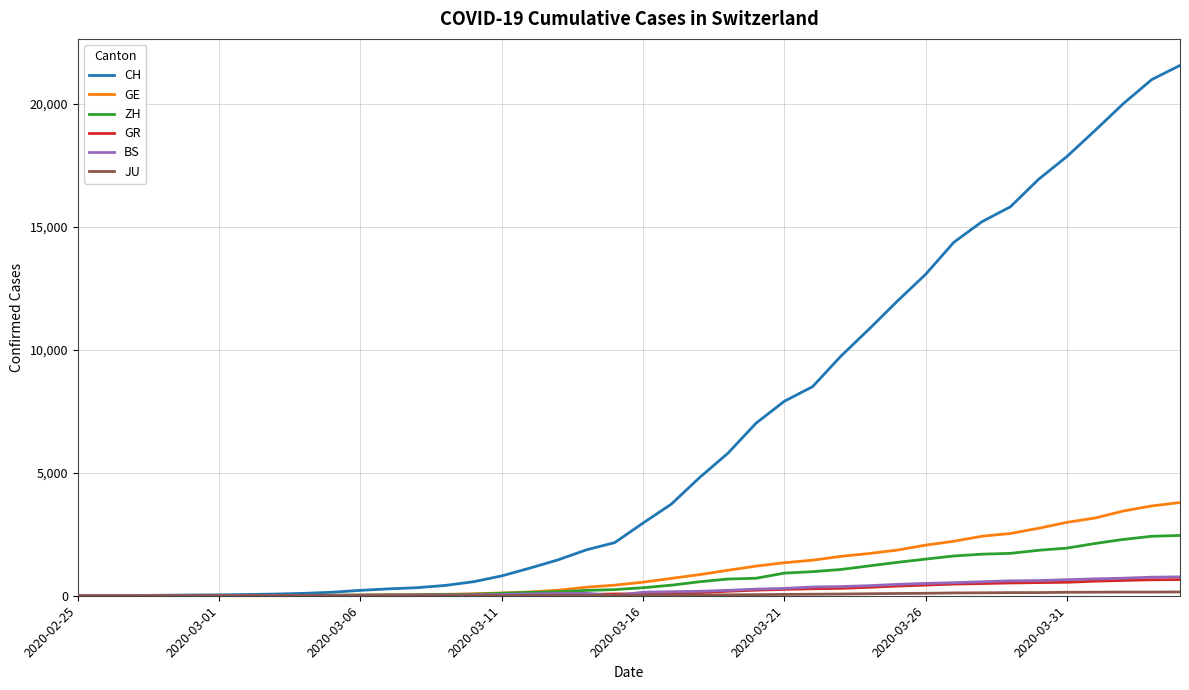

Which series has the largest range (max minus min)?

CH